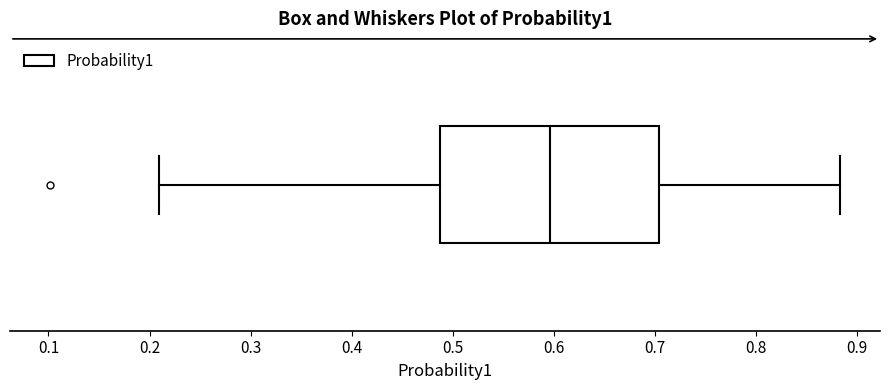

Where does the median line of the box sit on the x-axis? The values are not printed on the chart, so give them approximately, as read against the axis.

0.60